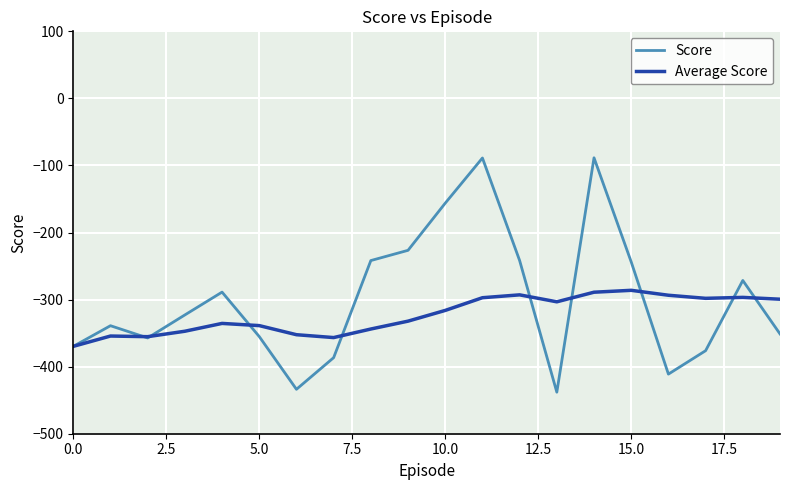

Rank the series by their maximum value, from highest to lowest.

Score, Average Score